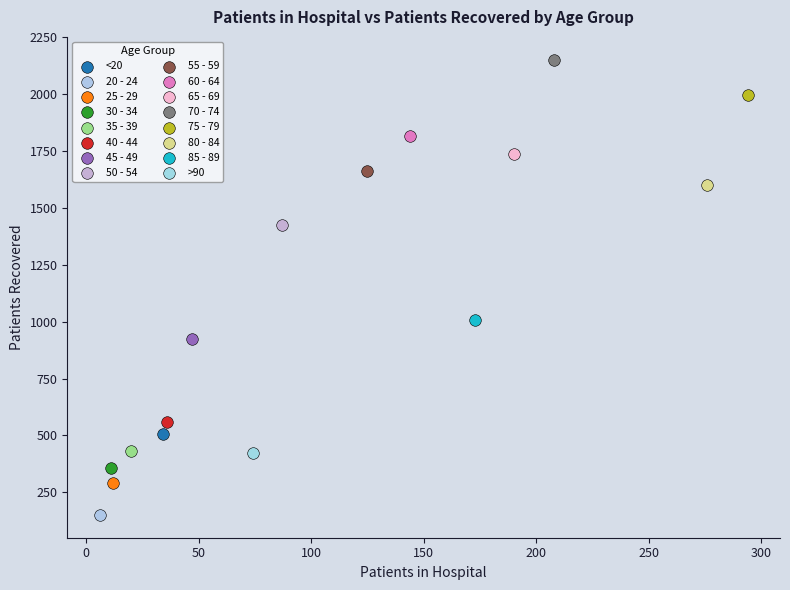

What are all the series names shown in the legend?

<20, 20 - 24, 25 - 29, 30 - 34, 35 - 39, 40 - 44, 45 - 49, 50 - 54, 55 - 59, 60 - 64, 65 - 69, 70 - 74, 75 - 79, 80 - 84, 85 - 89, >90